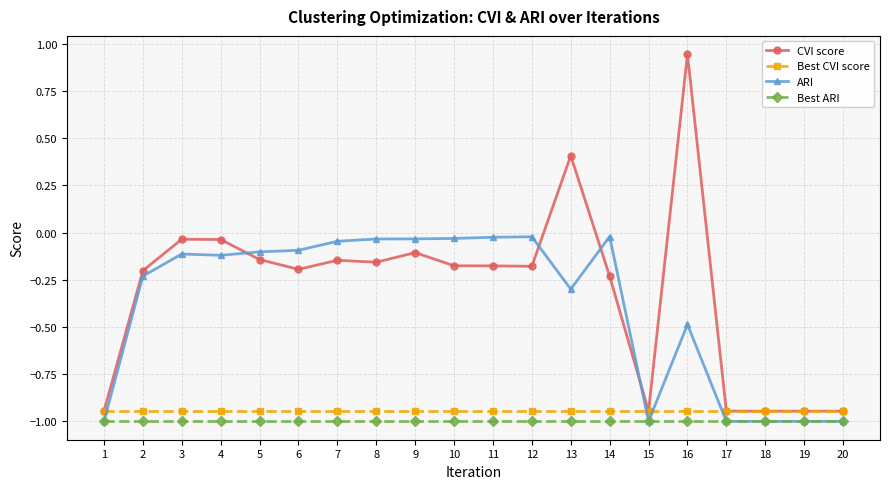

How many lines are shown in the chart?

4